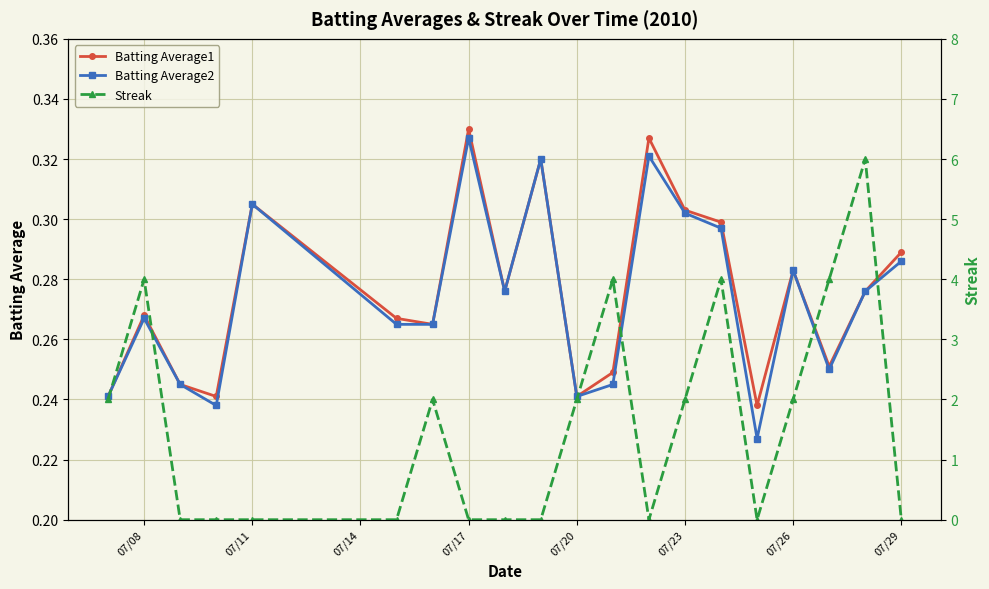

The value of Batting Average1 at 07/17 is 0.2. True or false?

False